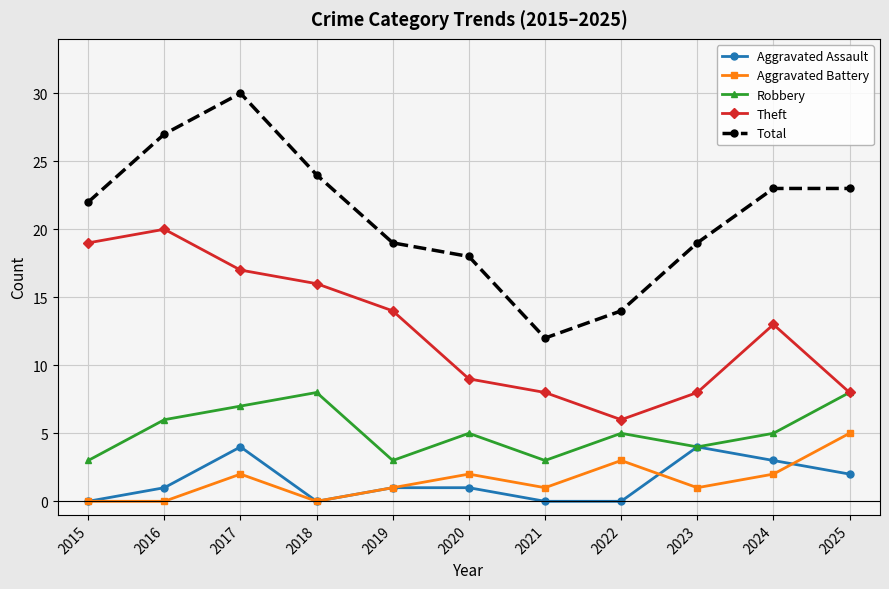

True or false: Robbery and Aggravated Battery cross at least once.

False